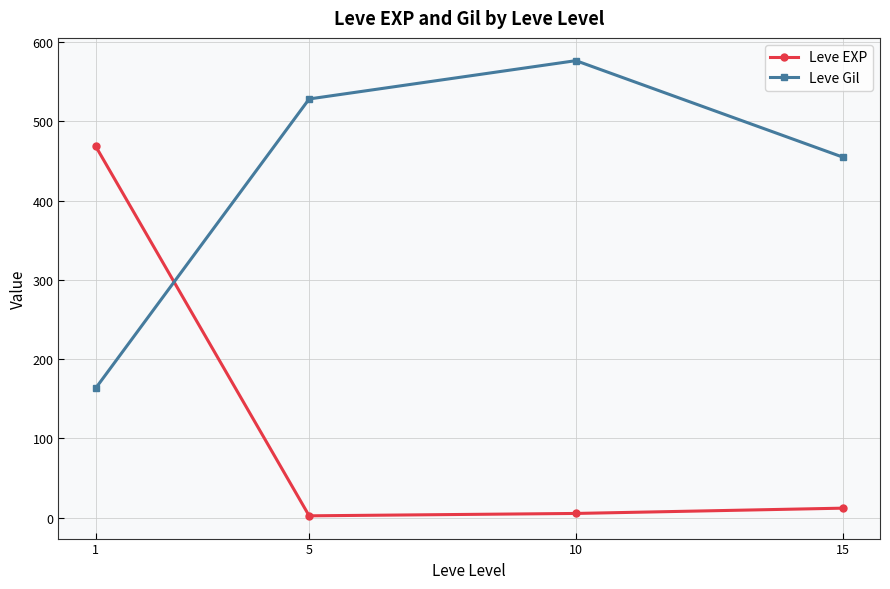

What is the greatest value displayed?

576.7